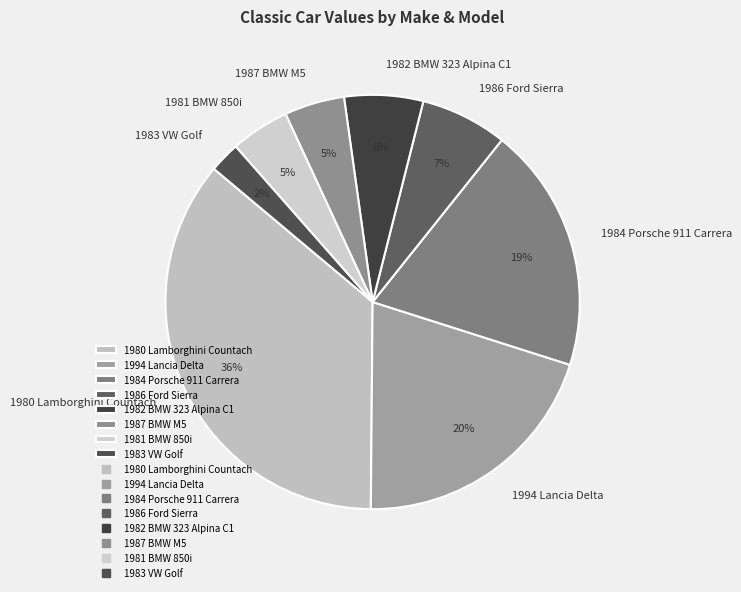

Combined, do 1982 BMW 323 Alpina C1 and 1983 VW Golf account for over 50%?

No